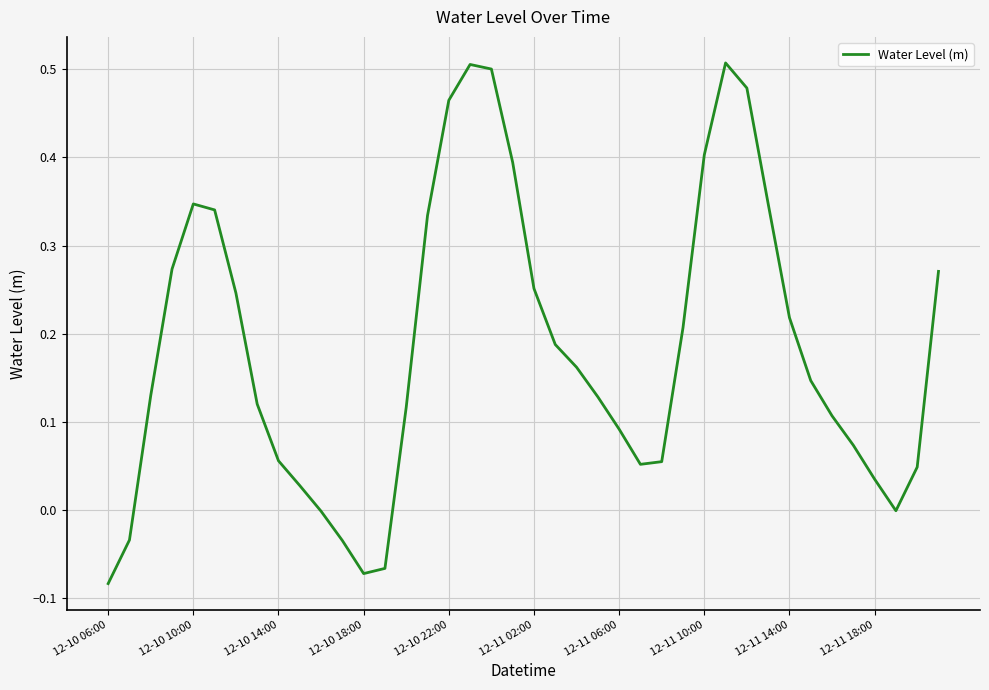

What is the difference between the maximum and minimum values?

0.6